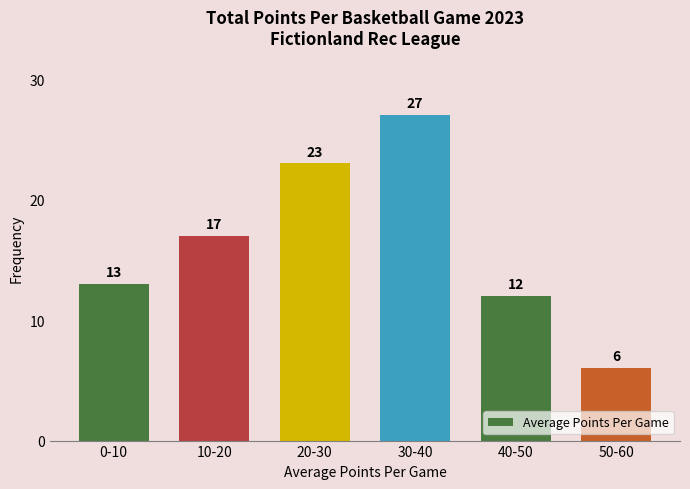

Reading left to right, transcribe all the data shown in this chart.

13	17	23	27	12	6